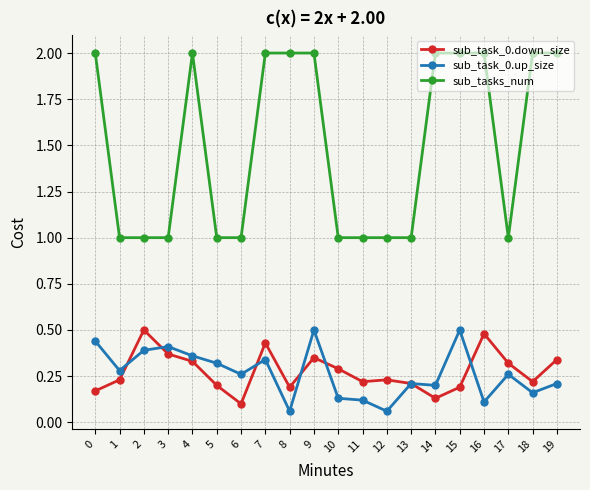

Which series changed the most between 1 and 19?

sub_tasks_num